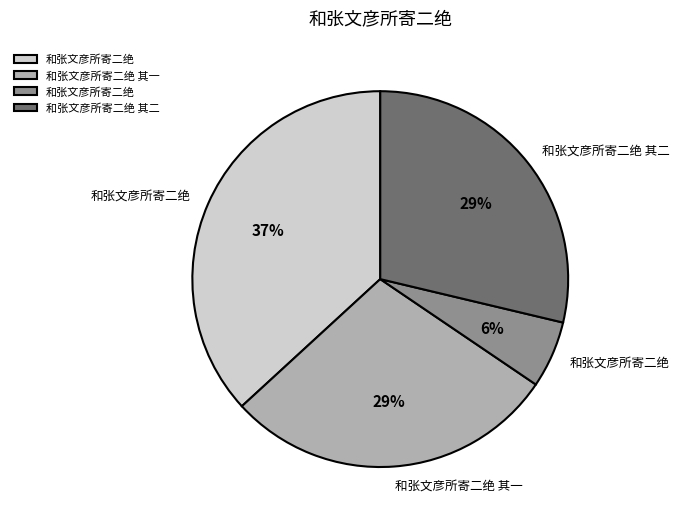

Is there any slice that represents more than half of the pie?

No